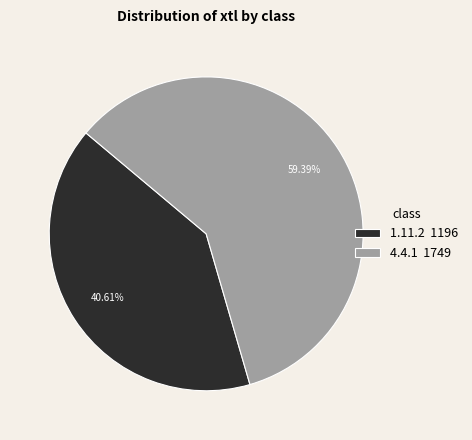

How much of the chart is everything except 1.11.2?

59.4%